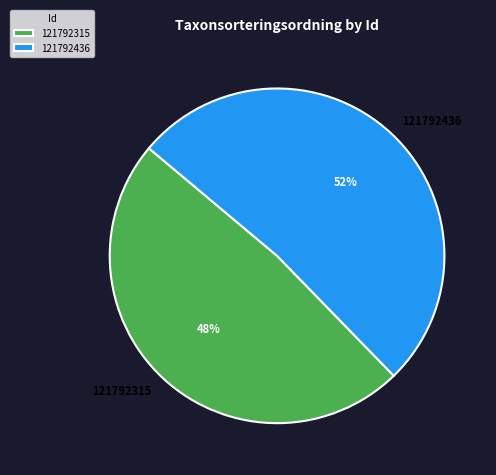

The 121792315 slice represents 48% of the pie. True or false?

True